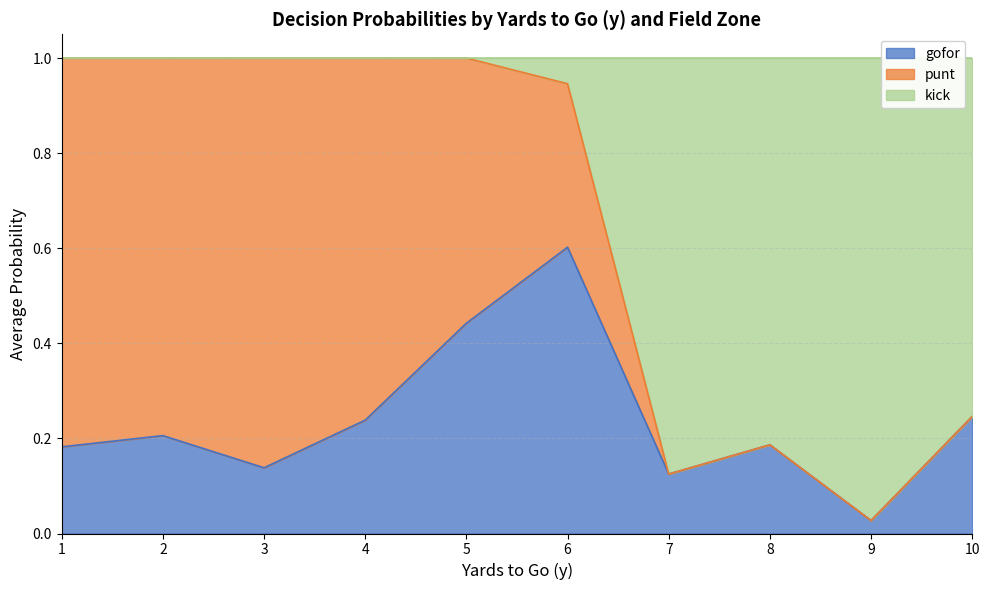

Which series has the largest total across all categories?

punt